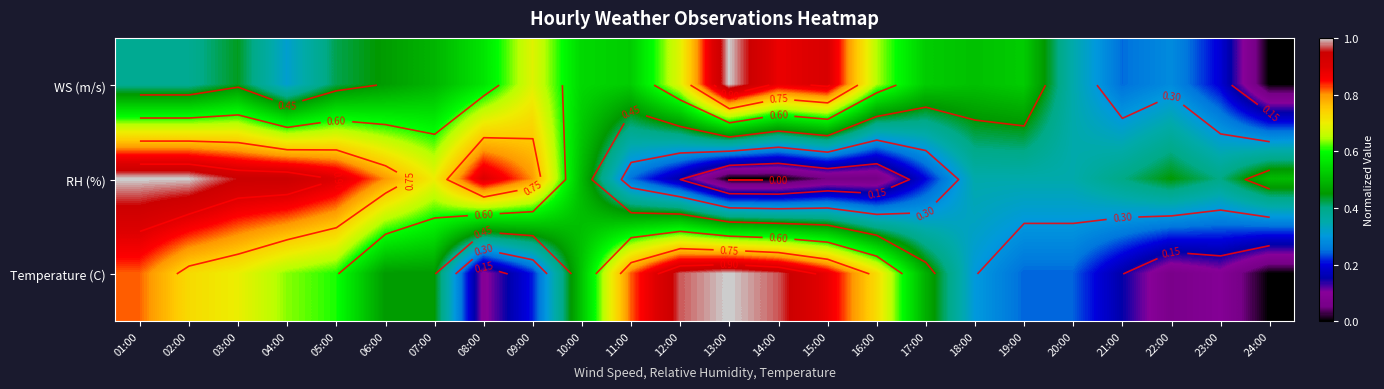

What is the difference between the maximum and second lowest values in the Temperature (C) series?

0.9